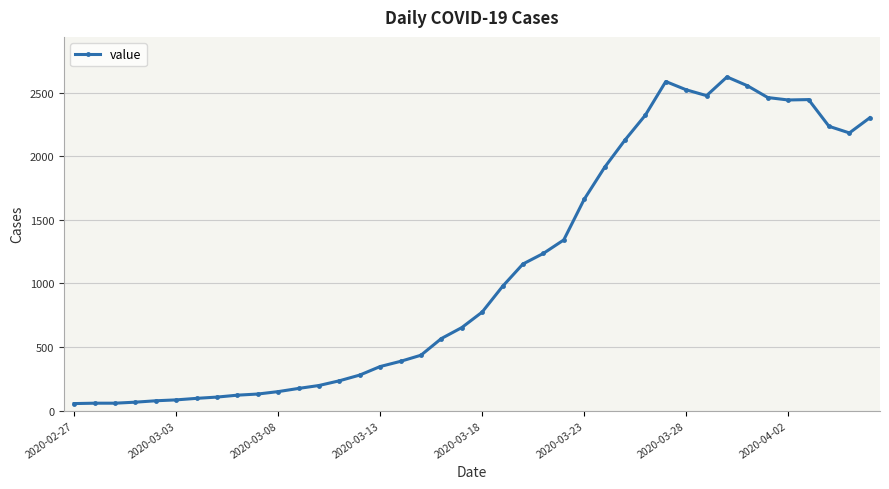

What is the average value?

1116